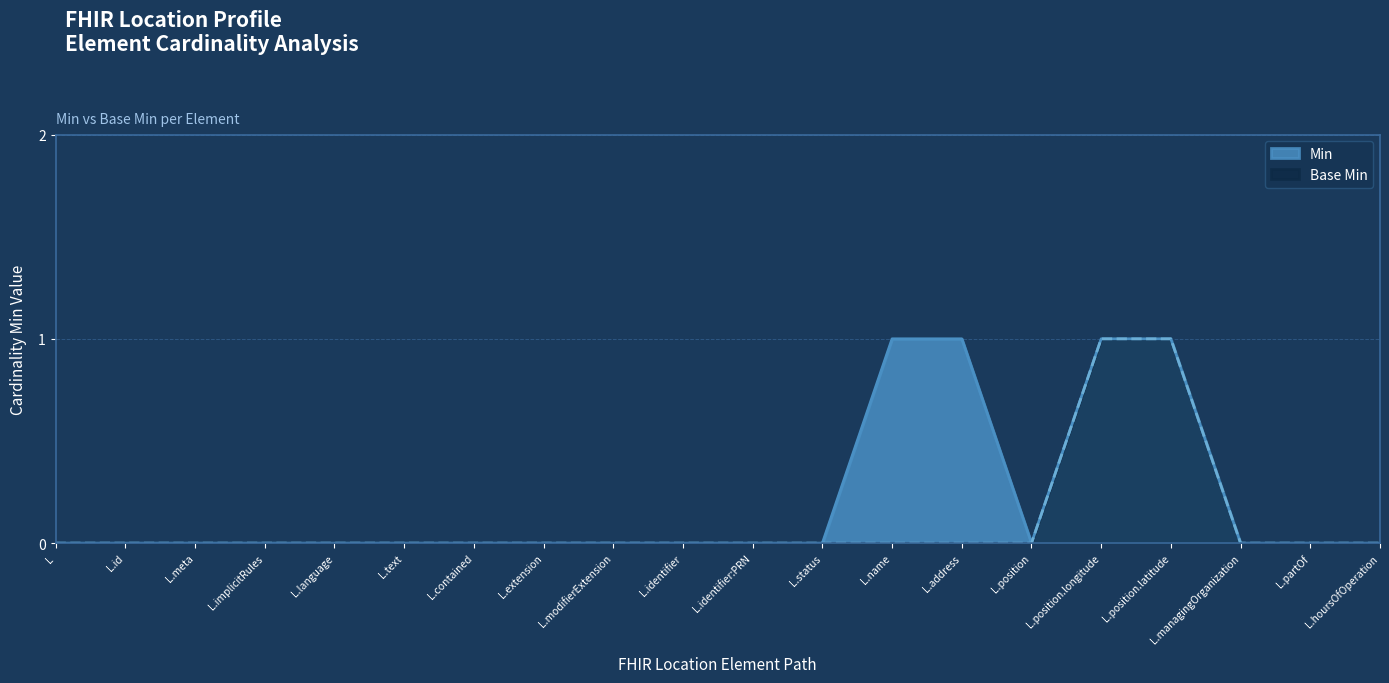

Does the chart display data point markers on the line(s)?

No